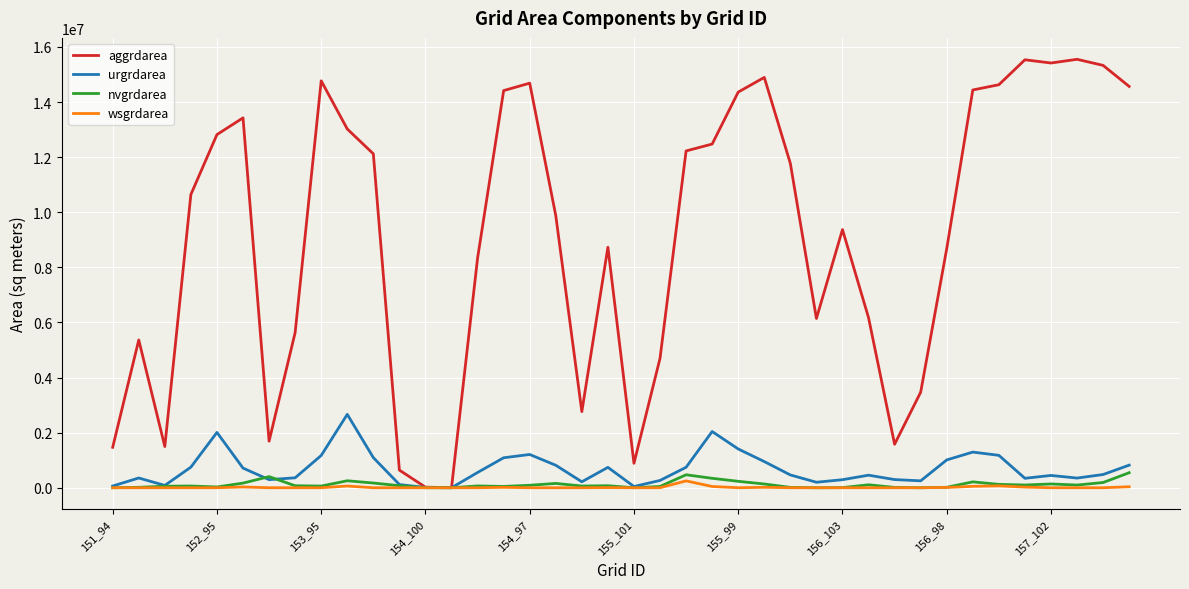

Which series has the largest total across all categories?

aggrdarea